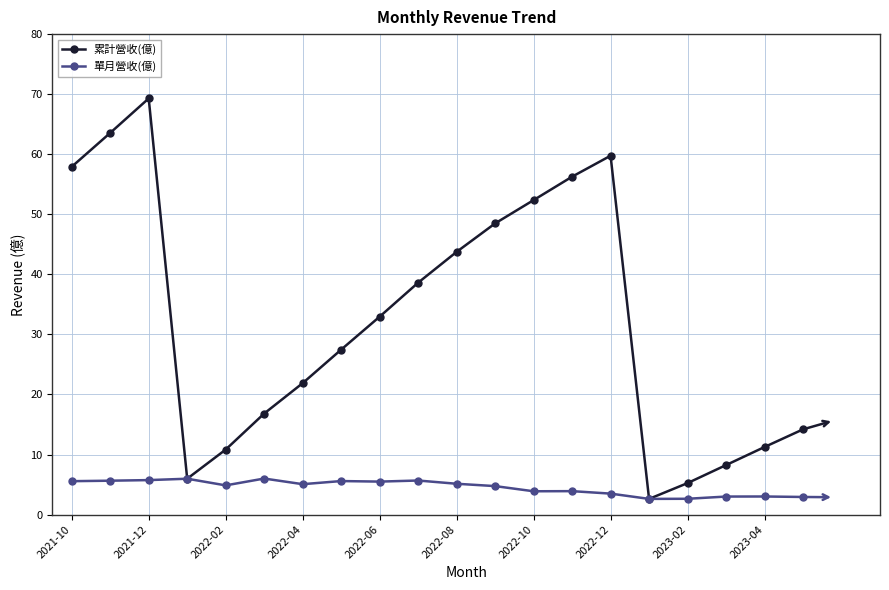

What is the value of the 單月營收(億) point at the 3rd from the left?

5.7